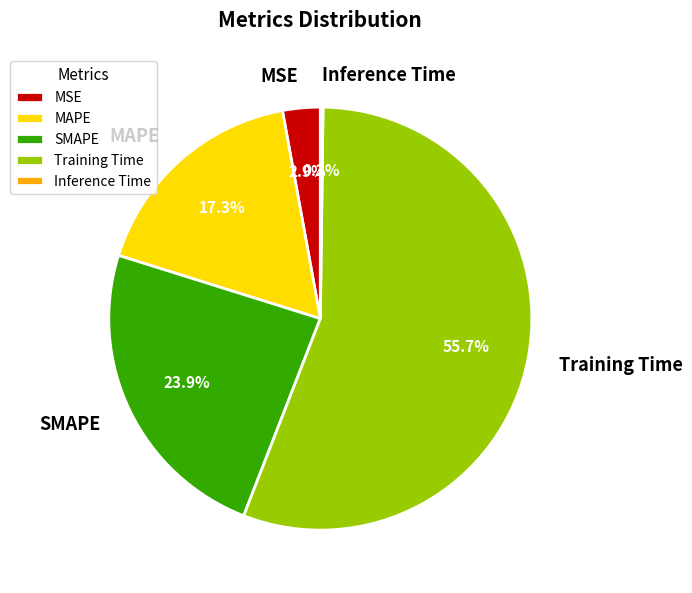

The MAPE slice represents 8% of the pie. True or false?

False